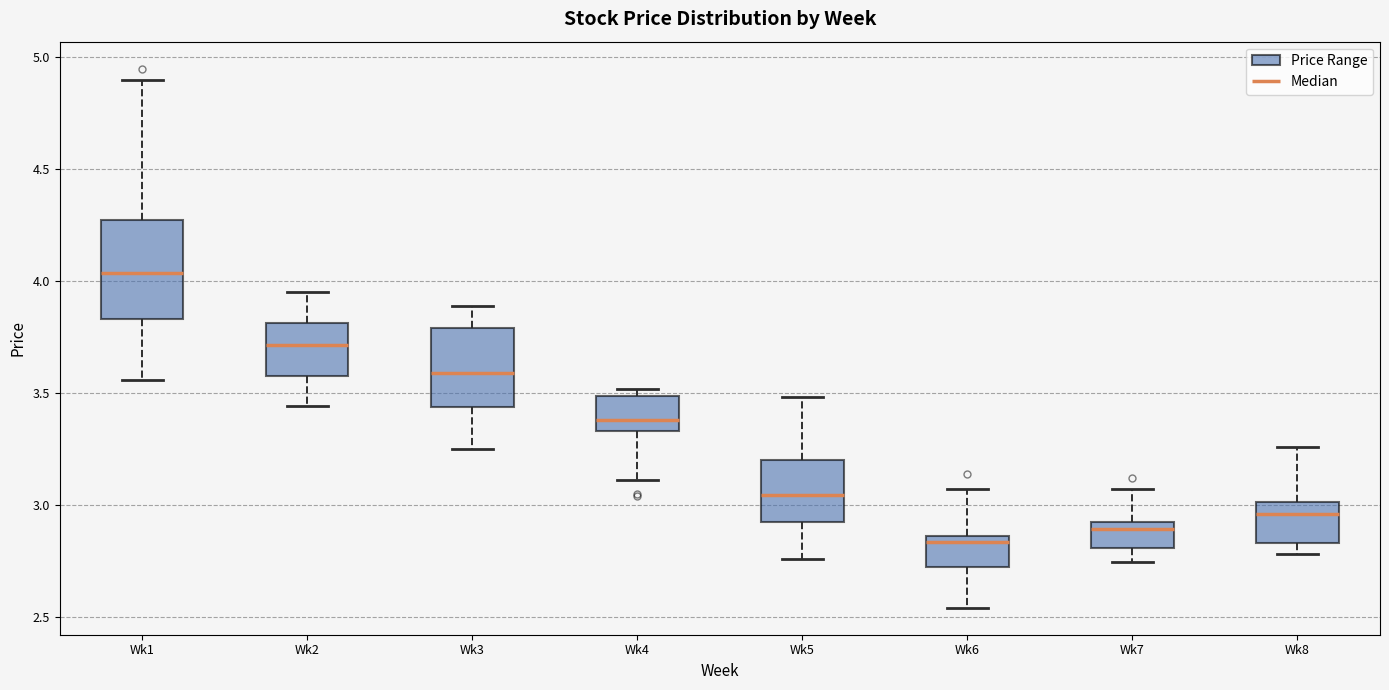

Where does the upper whisker of the box for Wk3 end on the y-axis? The values are not printed on the chart, so give them approximately, as read against the axis.

3.90